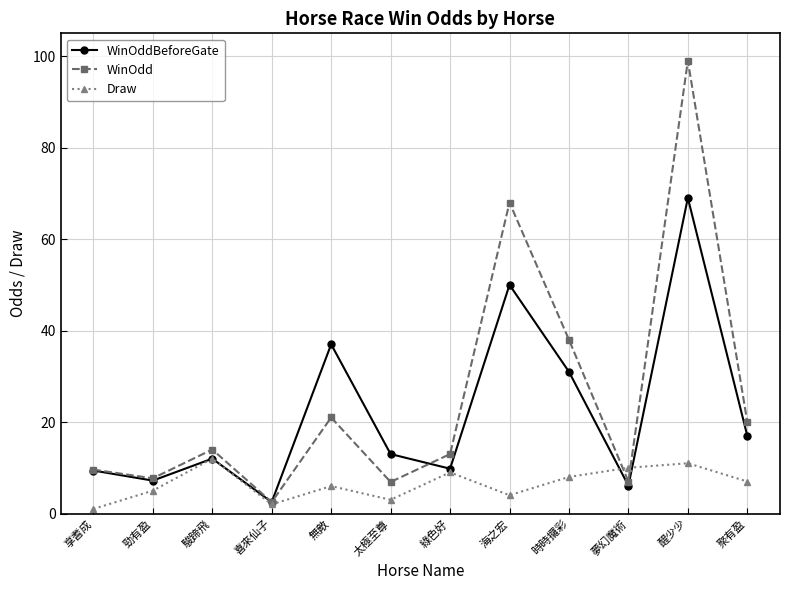

True or false: WinOddBeforeGate has more than 1 points higher than both neighbors.

True